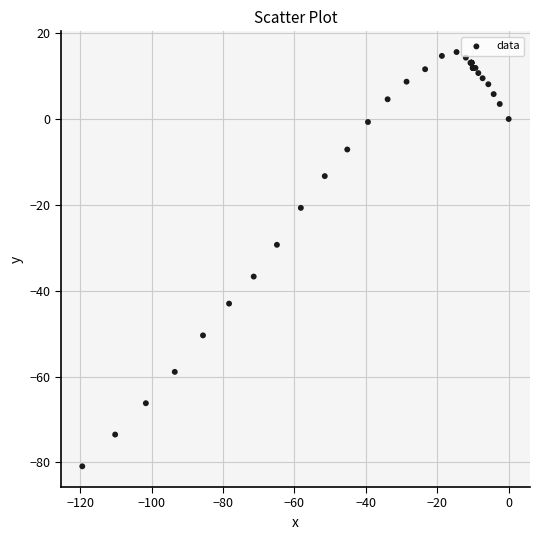

What Y value in the scatter plot is closest to -32?

-29.3